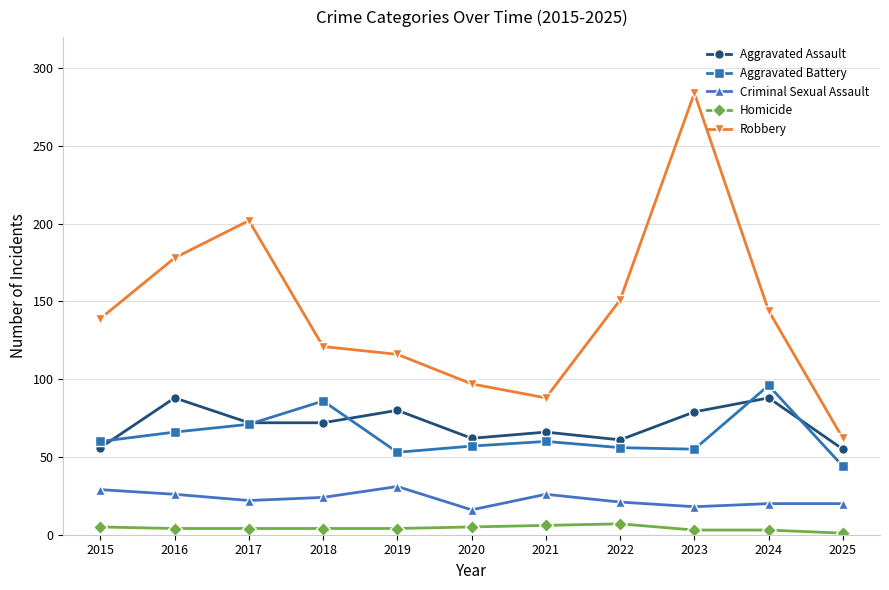

Rank the series at 2022 from lowest to highest value.

Homicide, Criminal Sexual Assault, Aggravated Battery, Aggravated Assault, Robbery